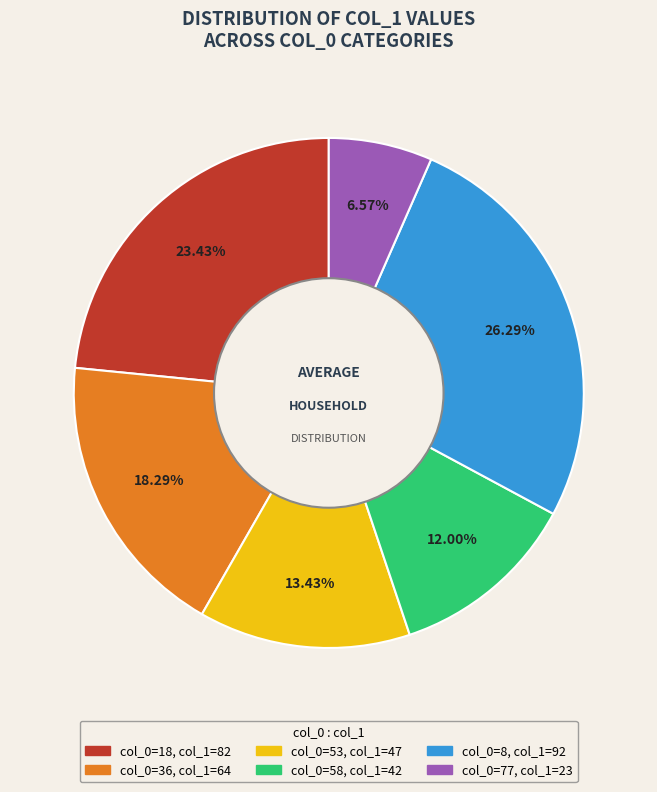

Is there a majority slice in this chart?

No